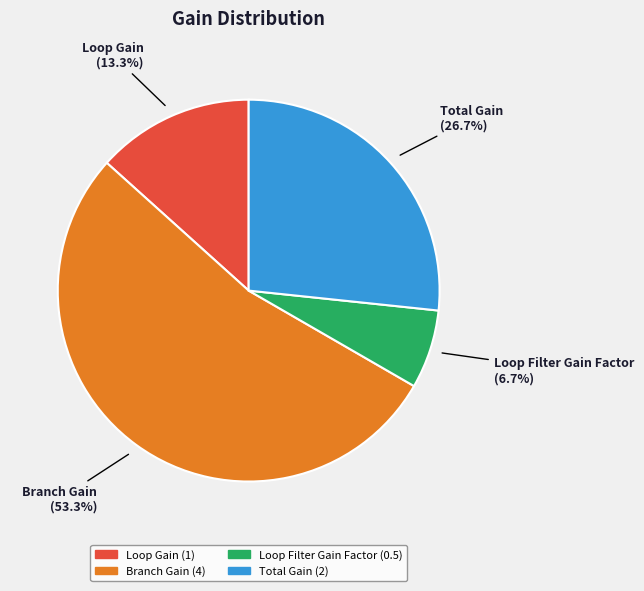

How many segments does this pie chart have?

4